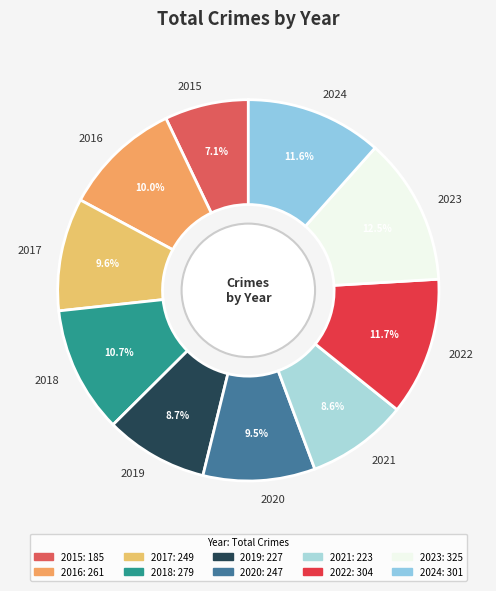

Between 2021 and 2020, which is larger?

2020